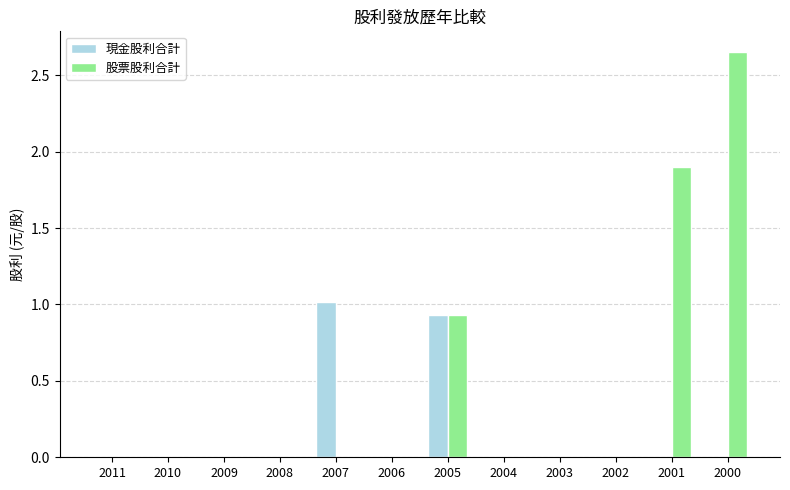

Is it true that 股票股利合計 equals 0.0 at 2010?

True